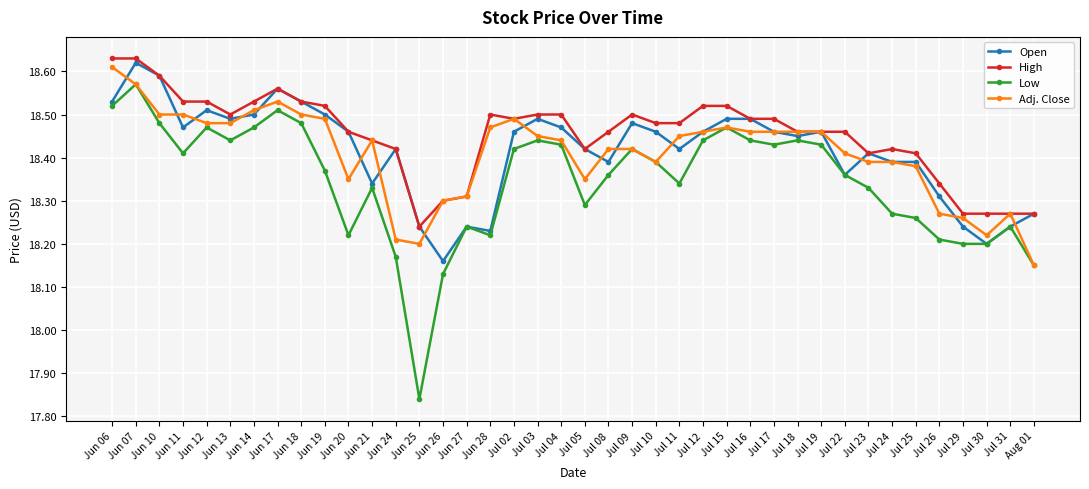

Does the chart display data point markers on the line(s)?

Yes